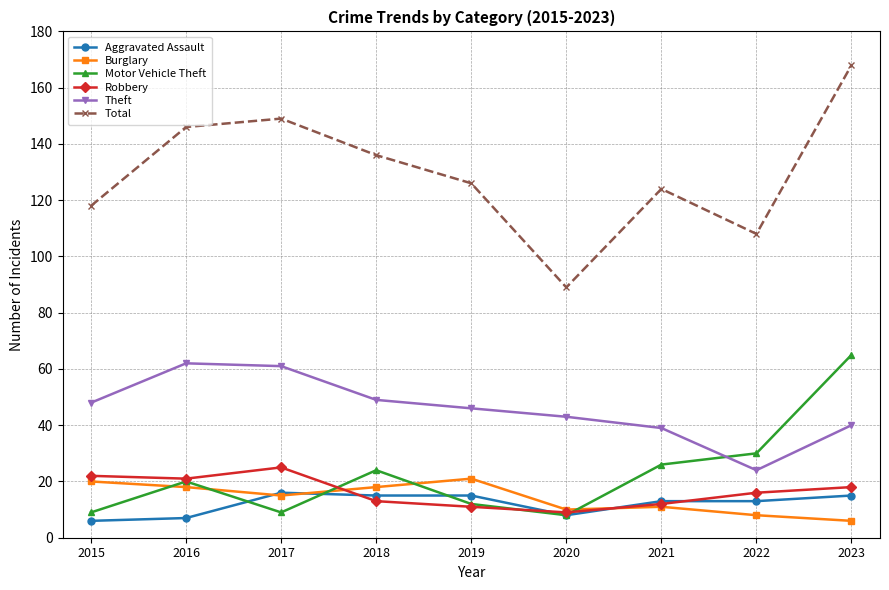

Is the value of Motor Vehicle Theft at 2021 greater than the value of Total at 2019?

No